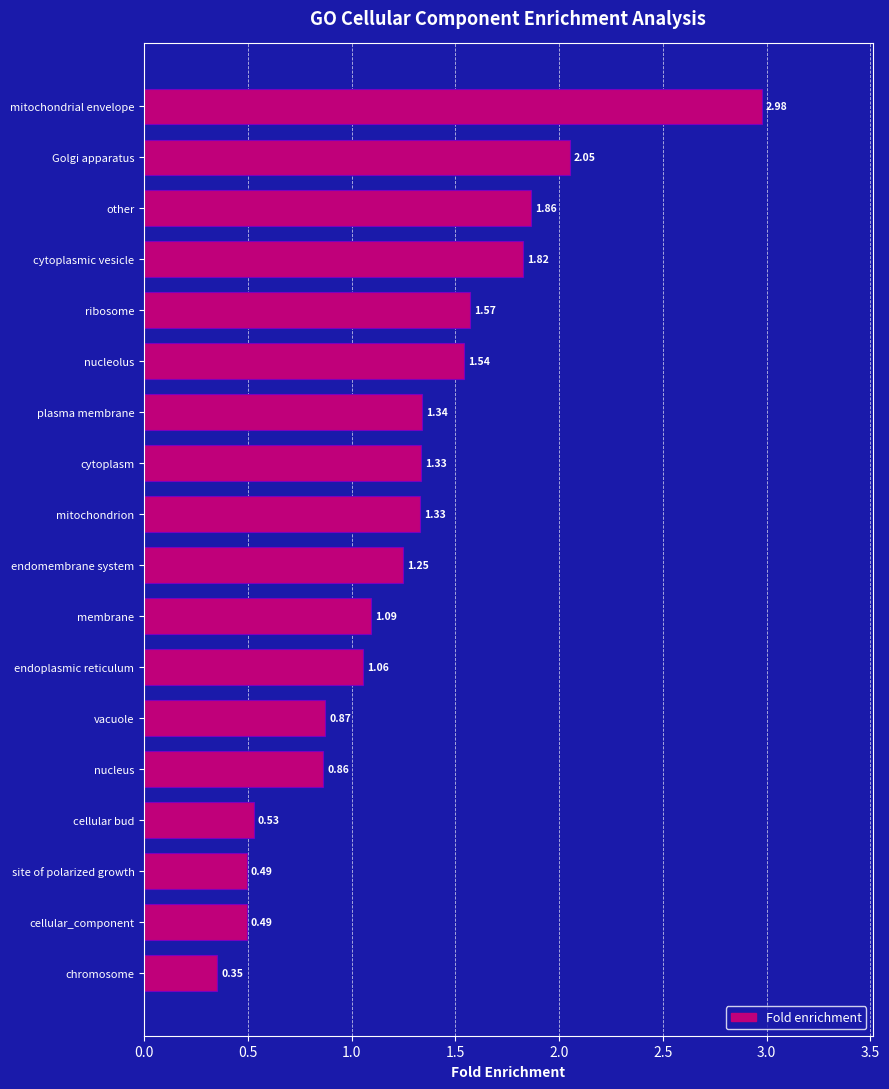

At which category does the chart reach its peak across all series?

mitochondrial envelope